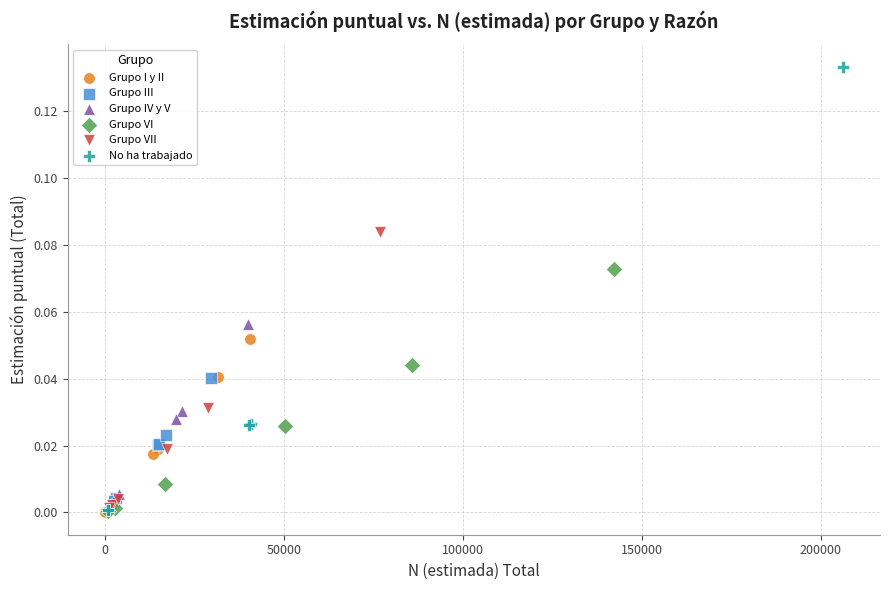

Which series contains the highest Y value?

No ha trabajado